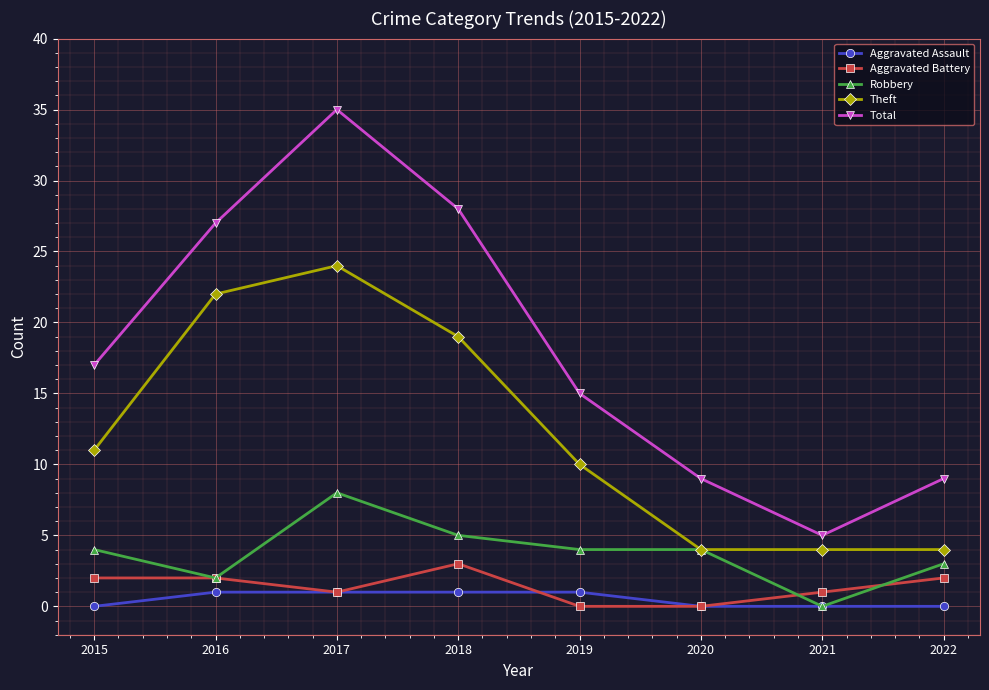

What is the minimum value for Total?

5